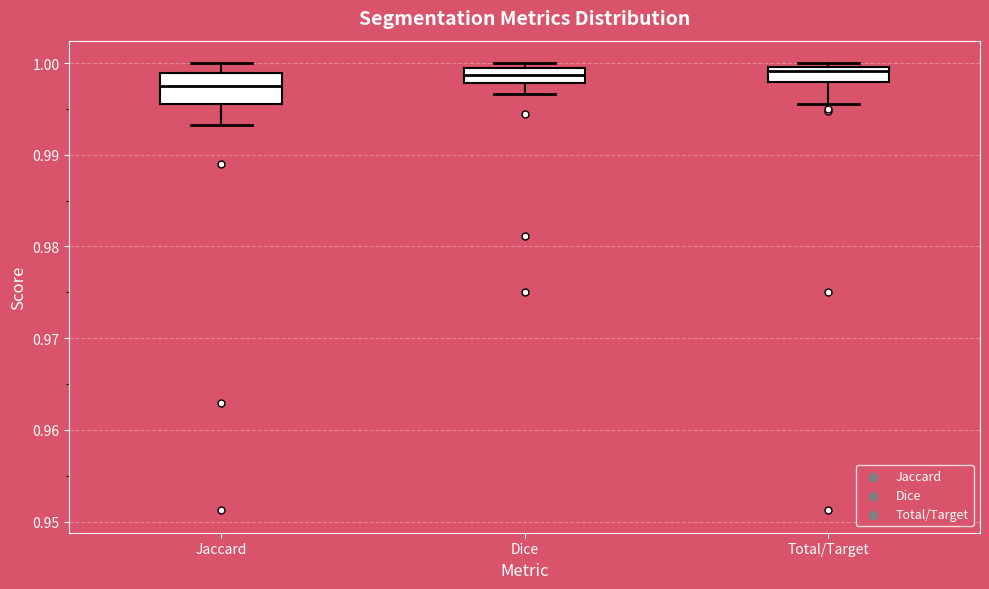

Which box has the lowest median line?

Jaccard